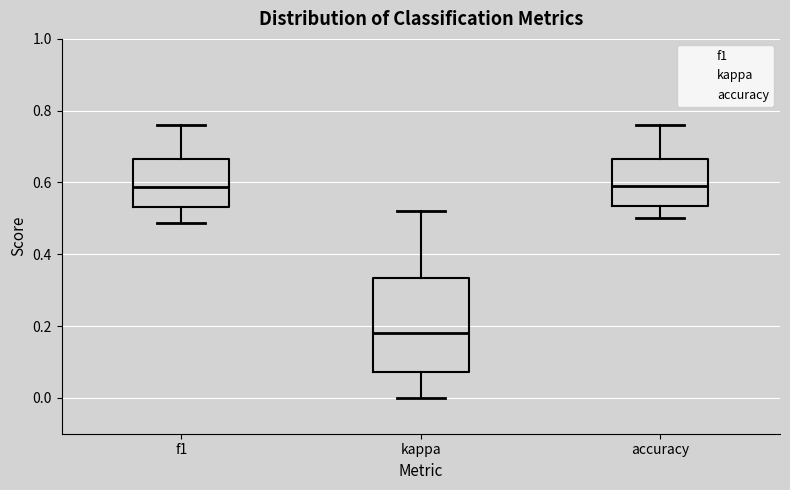

Where does the lower whisker of the box for f1 end on the y-axis? The values are not printed on the chart, so give them approximately, as read against the axis.

0.48